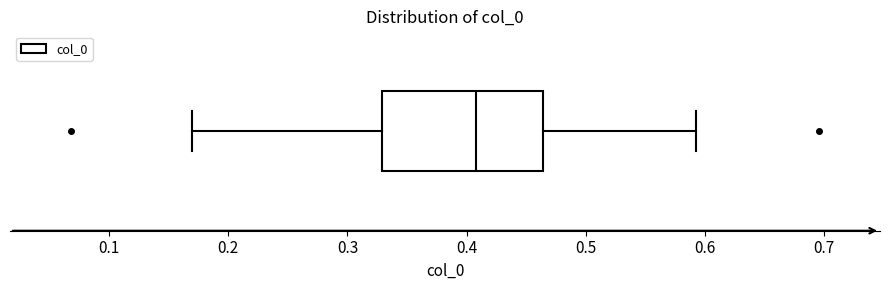

Read this box plot against the x-axis: the position of the median line, the range covered by the box, and the ends of both whiskers. The values are not printed on the chart, so give them approximately, as read against the axis.

median 0.41, box 0.33 to 0.46, whiskers 0.17 to 0.59